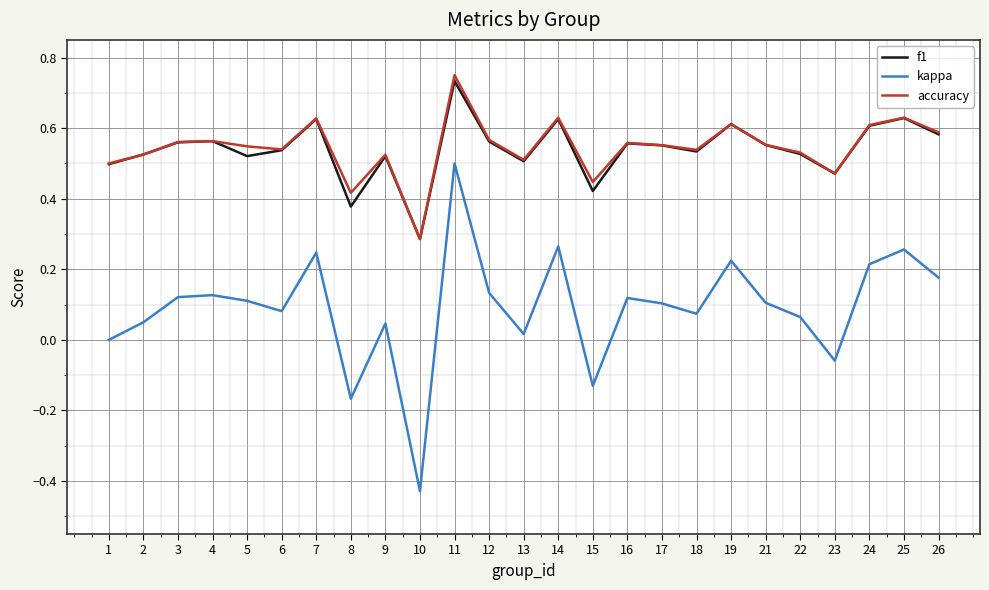

True or false: kappa has a value of -0.3 at 10.

False